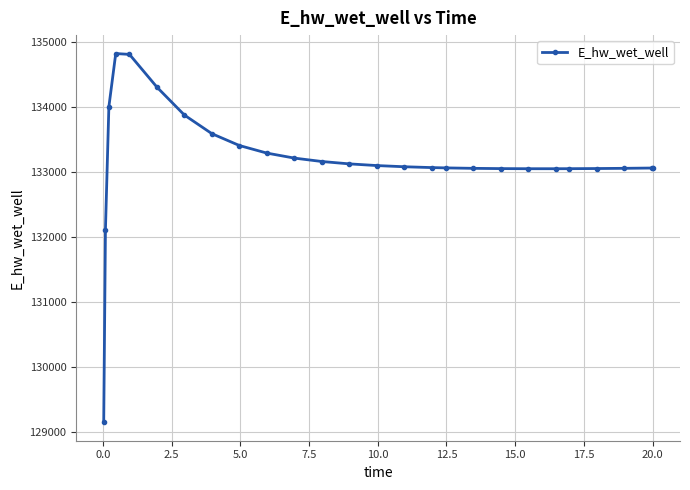

What is the value of the 3rd point from the left?

134005.5